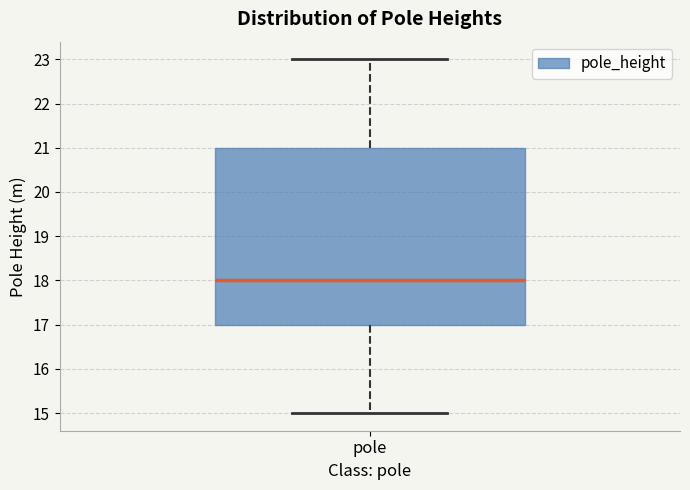

Where does the lower whisker of the box for pole end on the y-axis? The values are not printed on the chart, so give them approximately, as read against the axis.

15